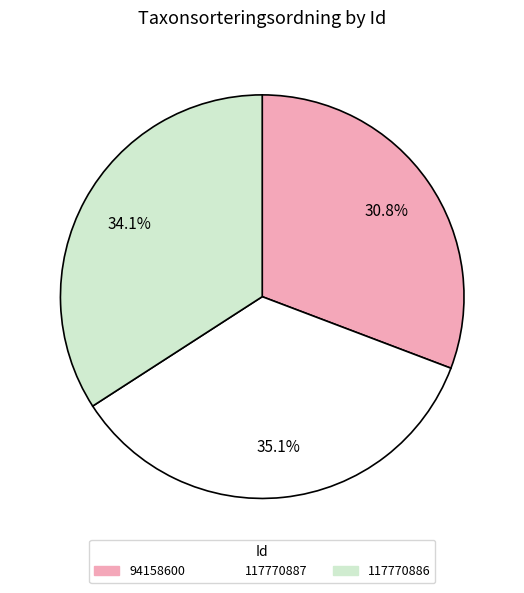

Which slice is the largest?

117770887